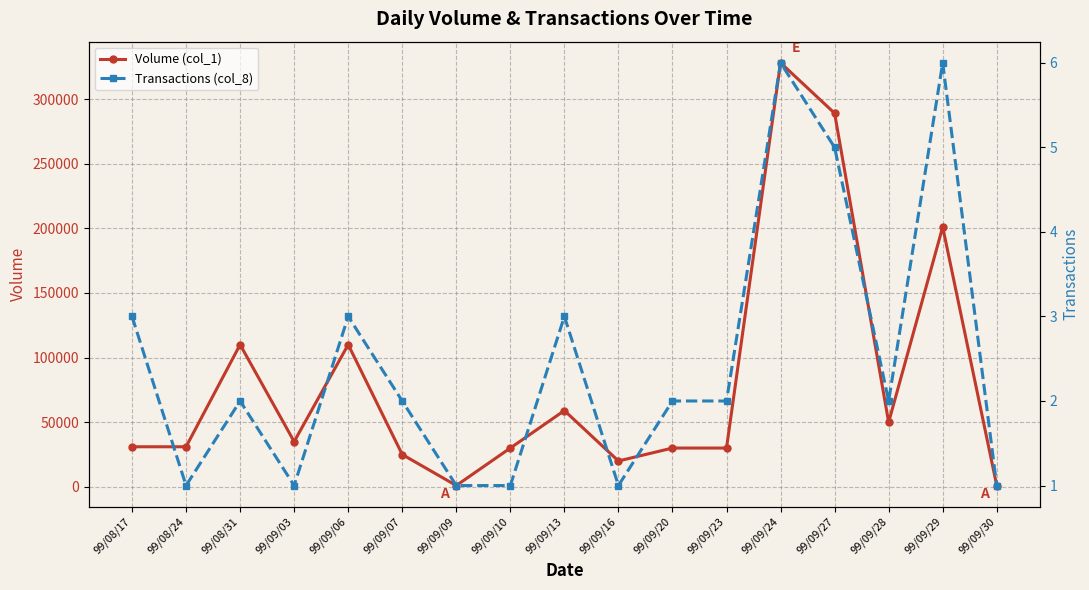

True or false: Volume (col_1) and Transactions (col_8) intersect in this chart.

False